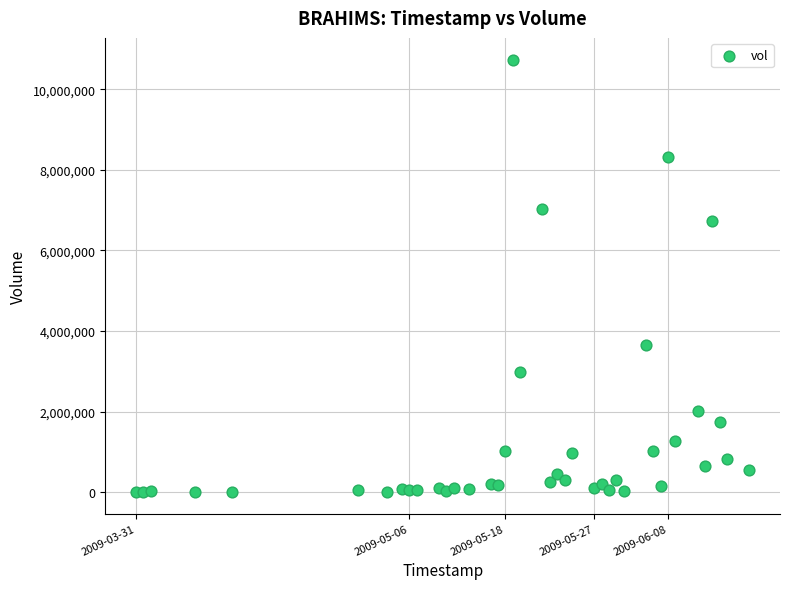

What Y value in the scatter plot is closest to 5371050?

6741100